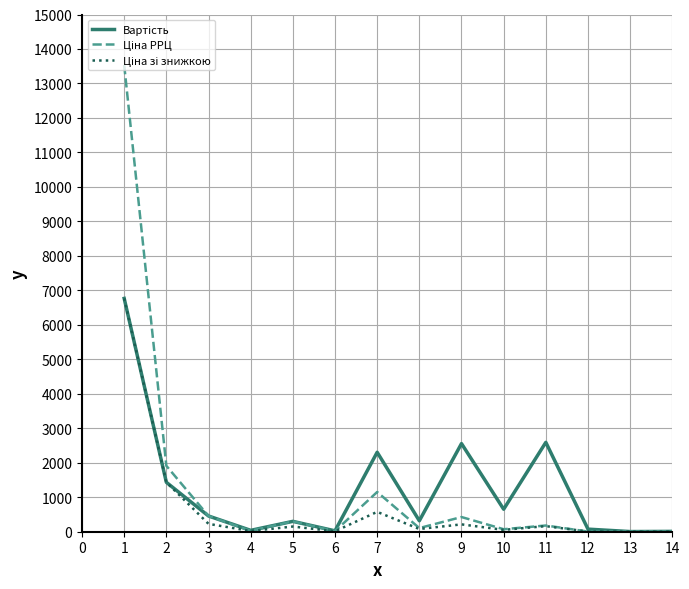

What is the greatest value displayed?

13532.4